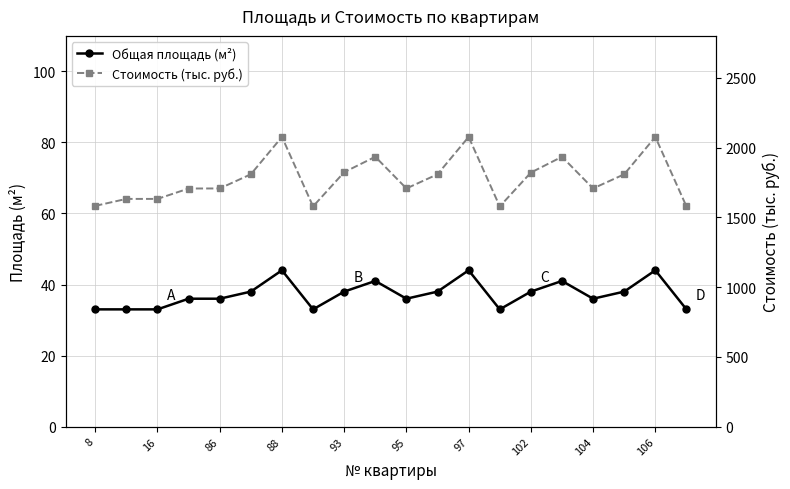

What is the total value across all series at 15?

1974.6